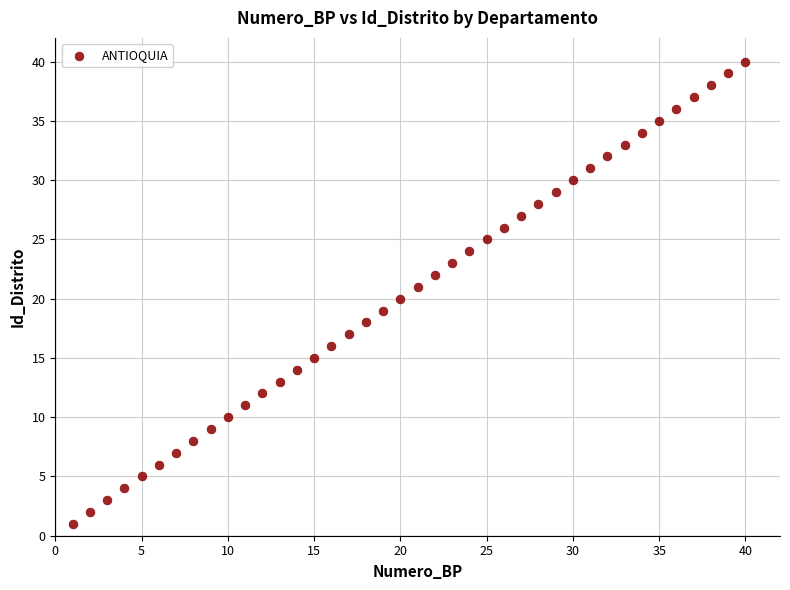

What is the range of X values (max minus min)?

39